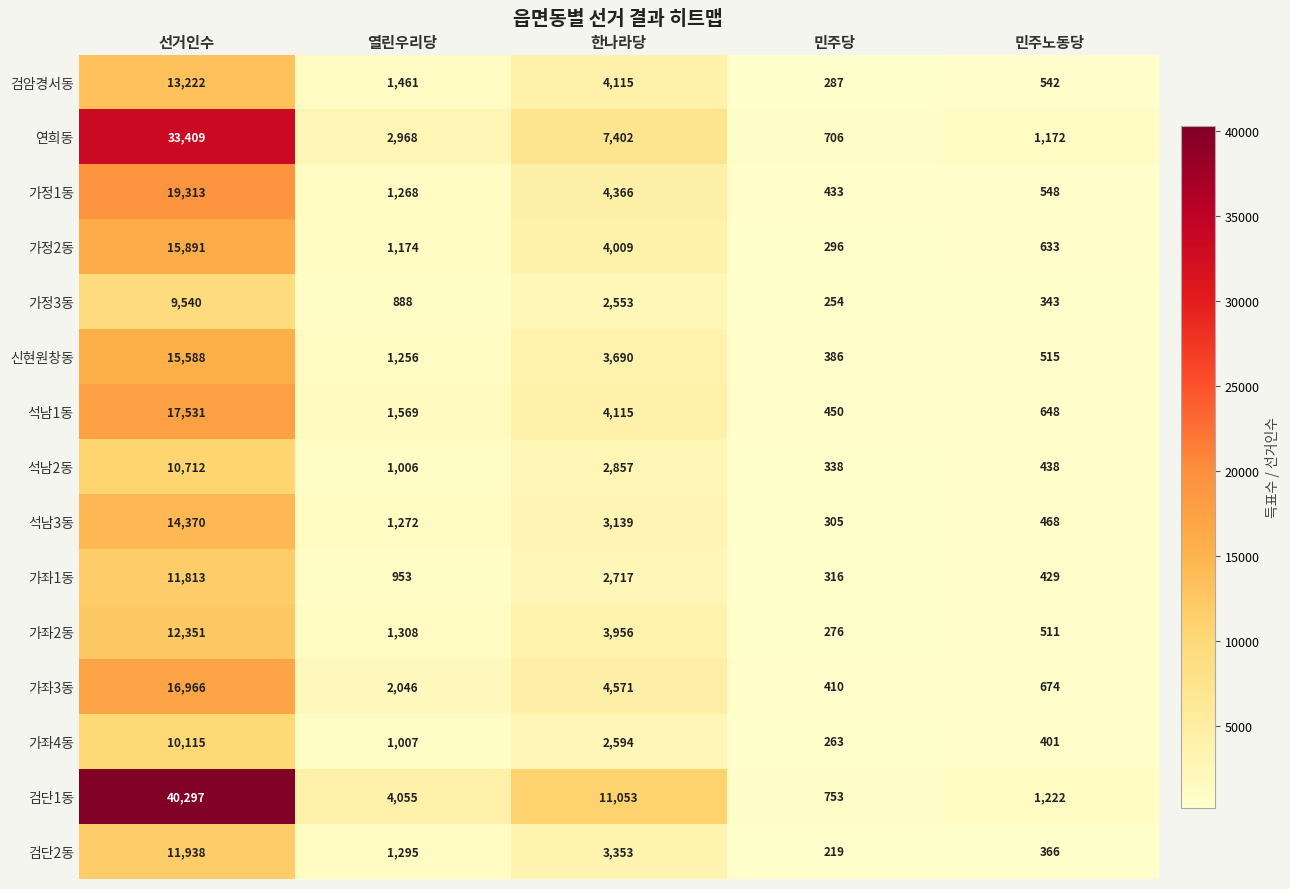

List the series in order of their peak value, lowest first.

가정3동, 가좌4동, 석남2동, 가좌1동, 검단2동, 가좌2동, 검암경서동, 석남3동, 신현원창동, 가정2동, 가좌3동, 석남1동, 가정1동, 연희동, 검단1동